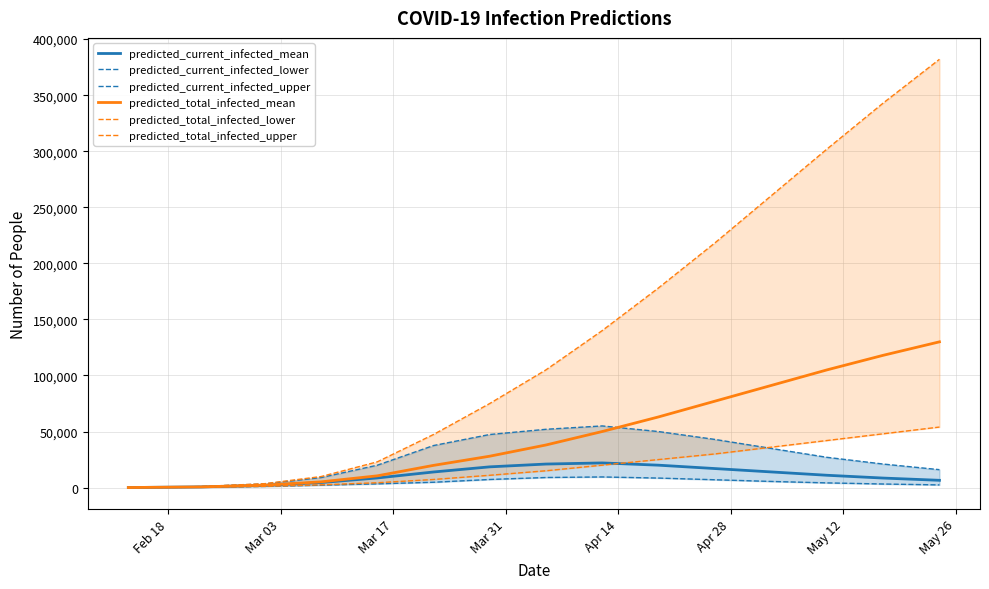

Does the chart display data point markers on the line(s)?

No